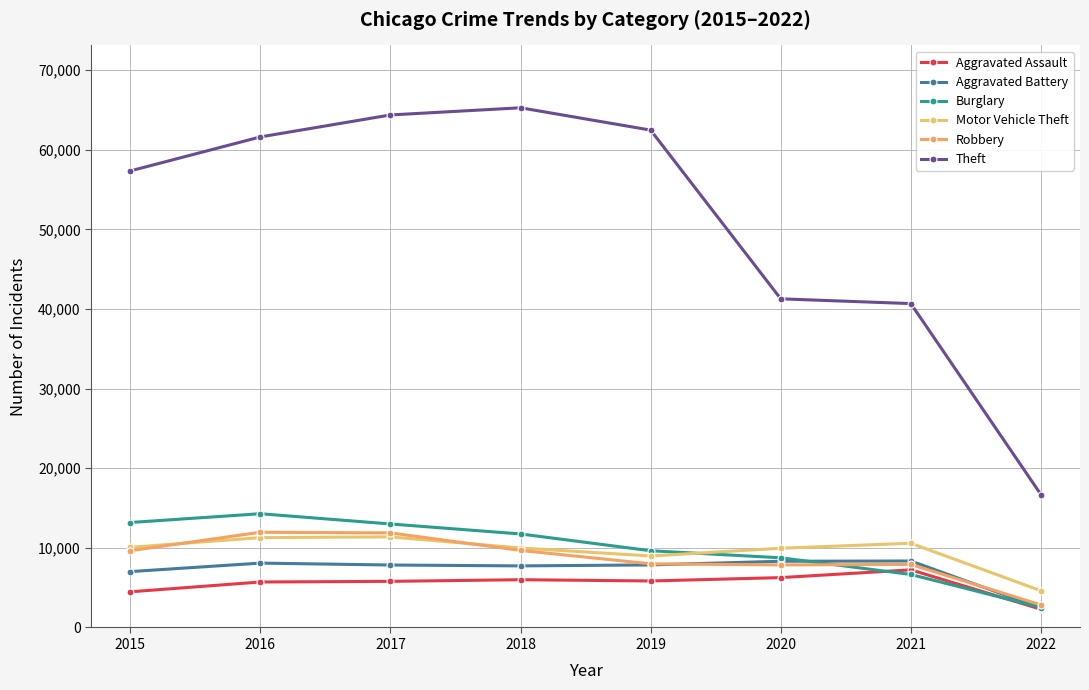

The value of Burglary at 2015 is 13184. True or false?

True